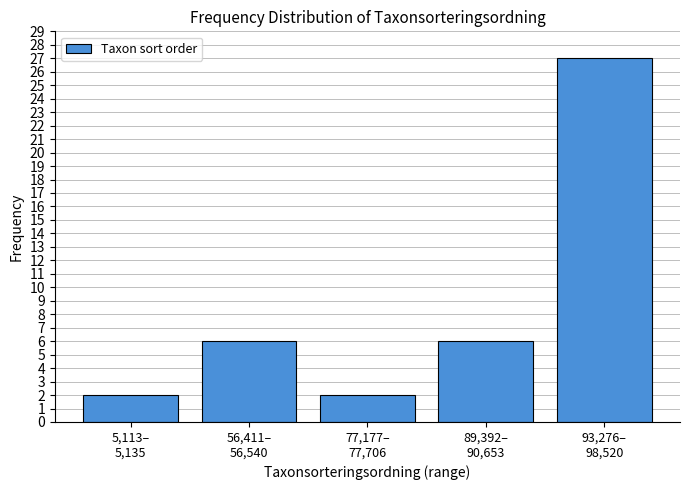

Reading left to right, transcribe all the data shown in this chart.

2	6	2	6	27